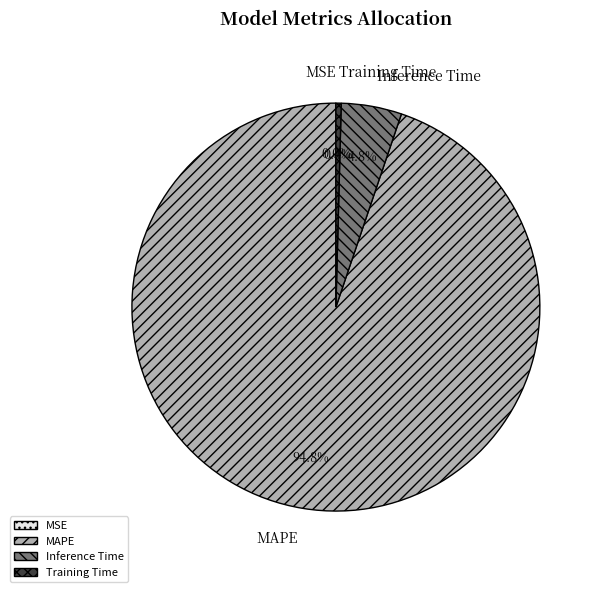

To the nearest percent, what is the average slice percentage?

25%